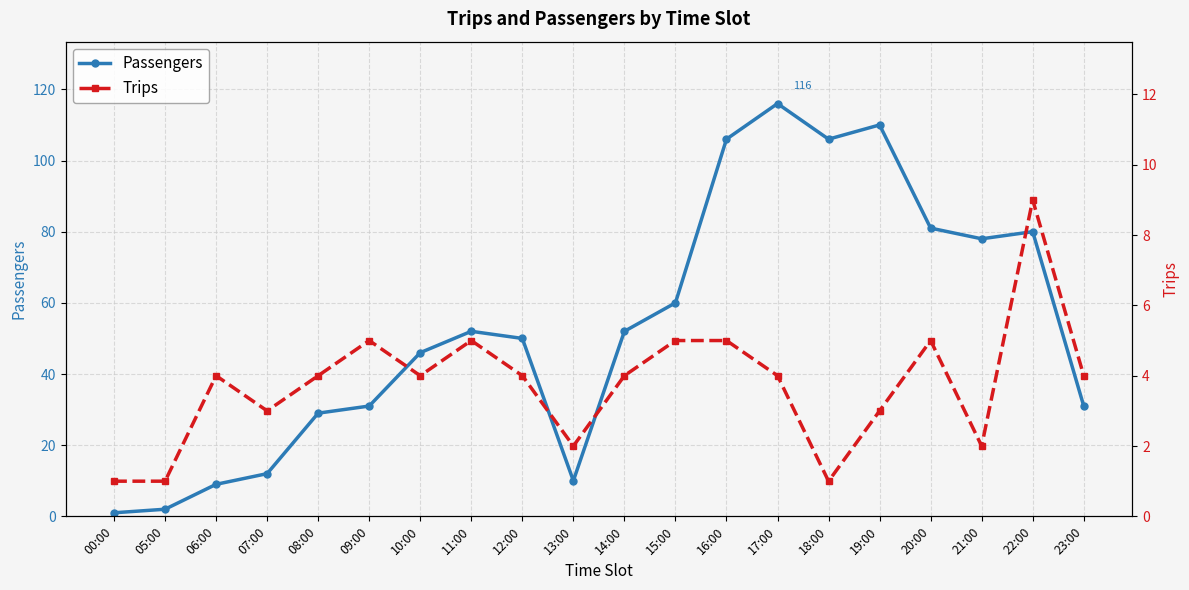

How many data points in Trips are above 4?

6